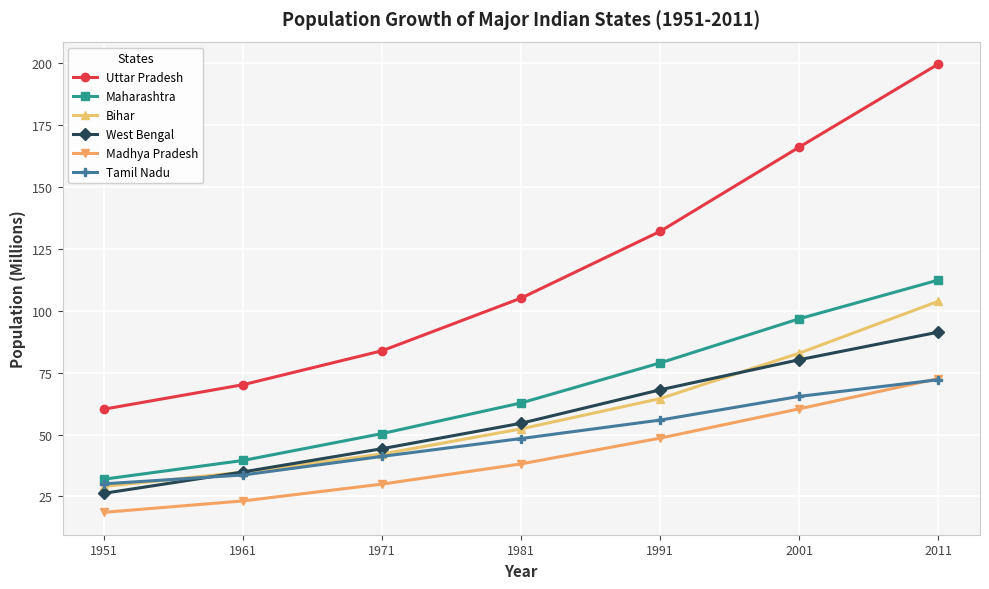

True or false: Maharashtra and West Bengal intersect in this chart.

False